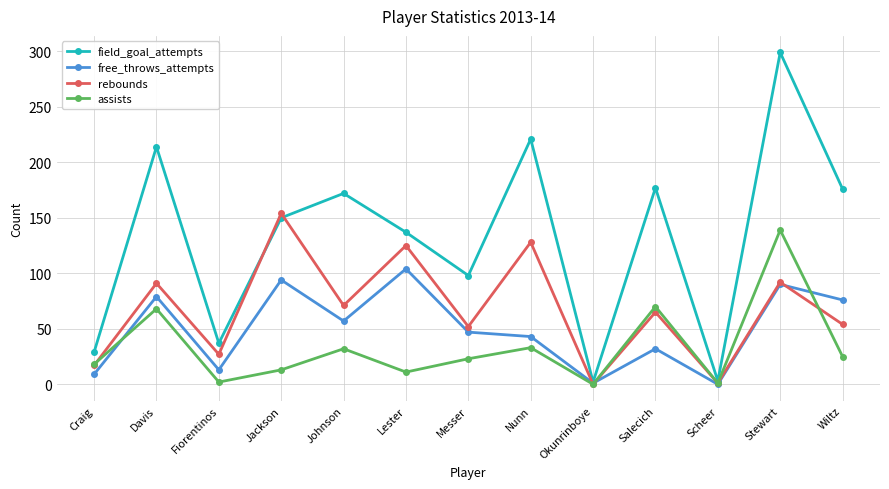

True or false: assists has more than 2 points higher than both neighbors.

True